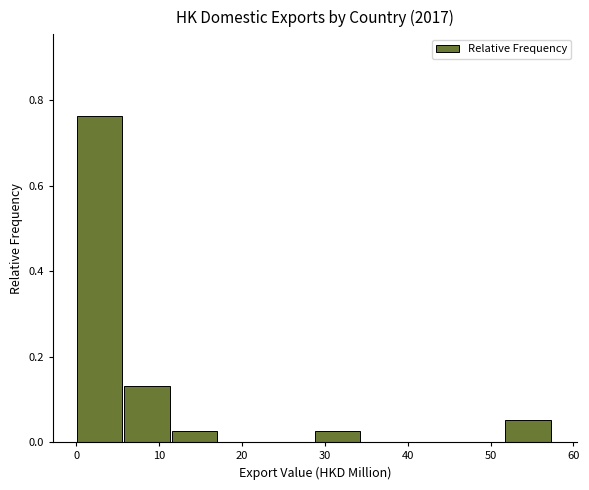

Reading left to right, transcribe this chart: for each bar, give the range it covers on the x-axis and its height. Neither the bar edges nor the heights are printed on the chart, so give them approximately, as read against the axes.

0 to 6: 0.76
6 to 12: 0.14
12 to 17: 0.02
17 to 23: 0
23 to 29: 0
29 to 35: 0.02
35 to 40: 0
40 to 46: 0
46 to 52: 0
52 to 58: 0.06